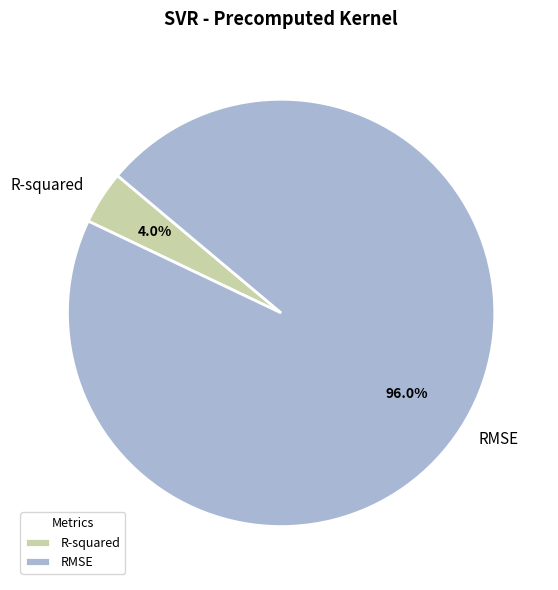

To the nearest percent, what portion does RMSE represent?

96%